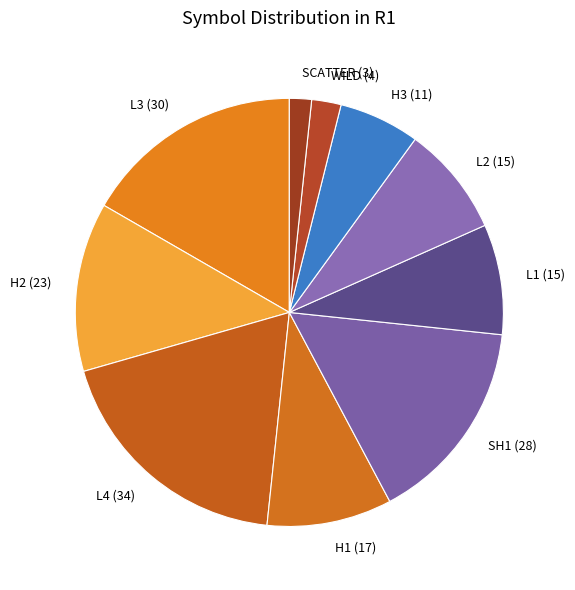

Is SCATTER (3) the majority of the pie?

No